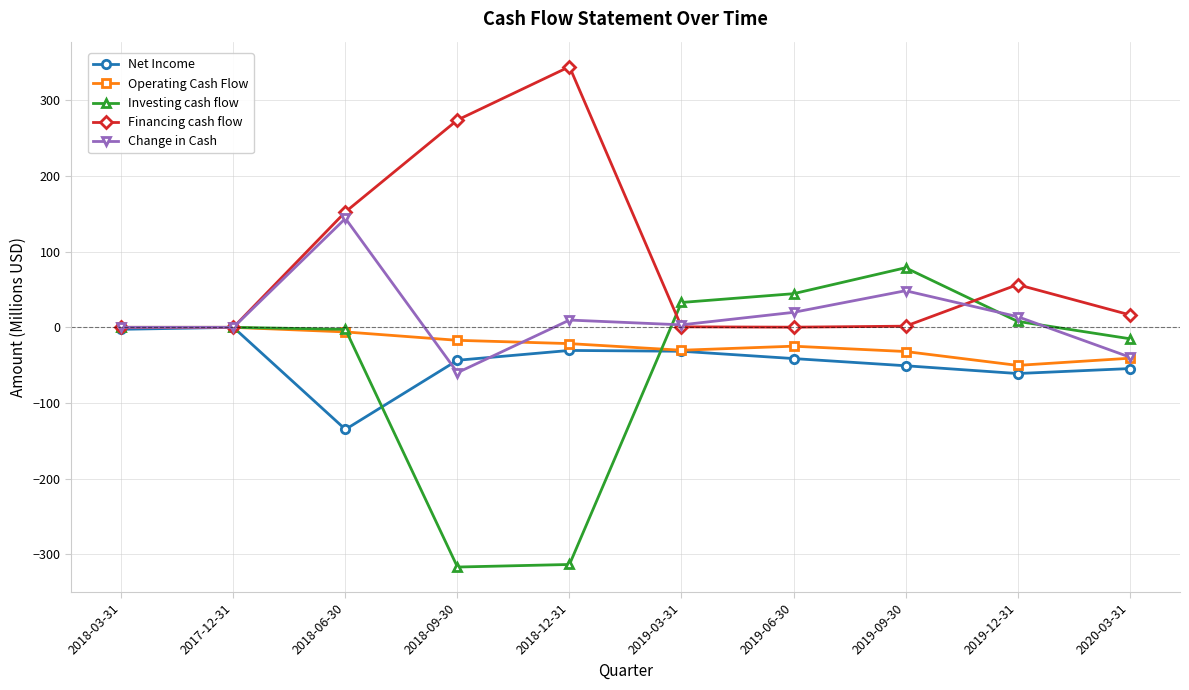

The value of Change in Cash at 2020-03-31 is -39.2. True or false?

True